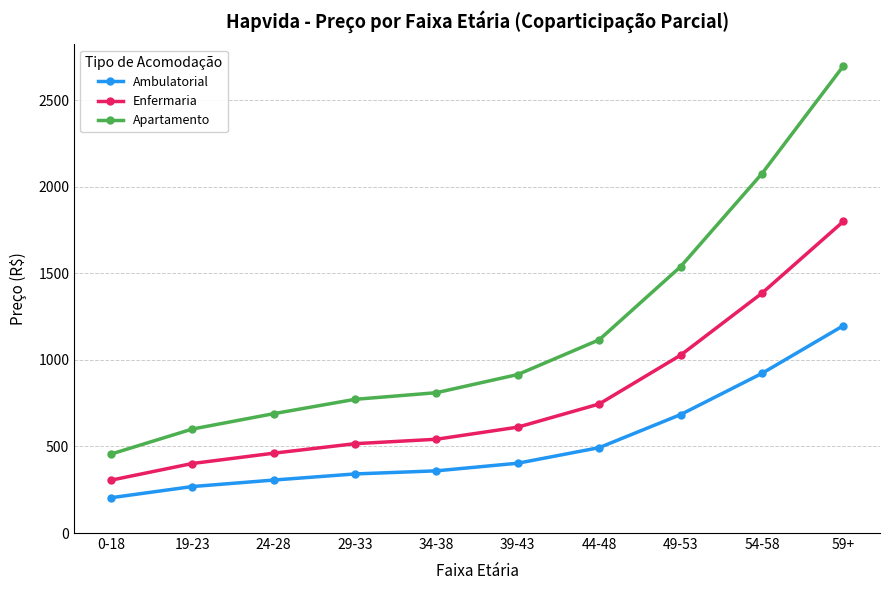

Rank the series by their maximum value, from highest to lowest.

Apartamento, Enfermaria, Ambulatorial